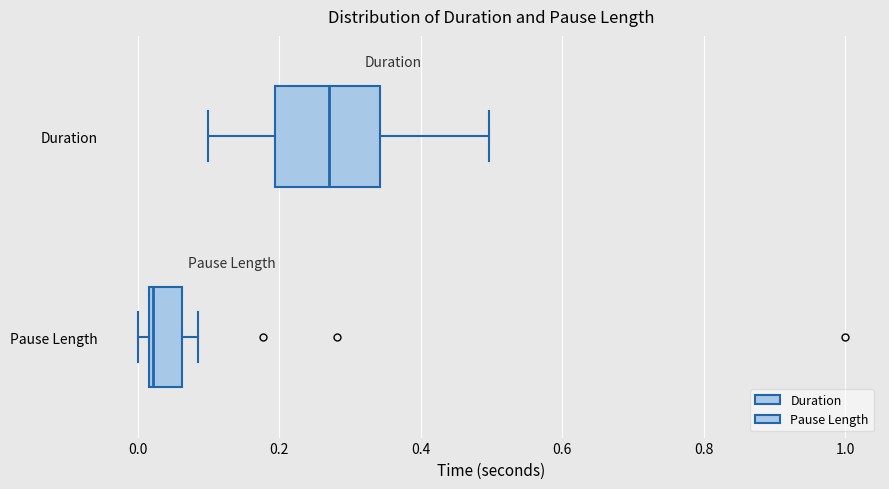

Where is the left edge of the box for Pause Length on the x-axis? The values are not printed on the chart, so give them approximately, as read against the axis.

0.02